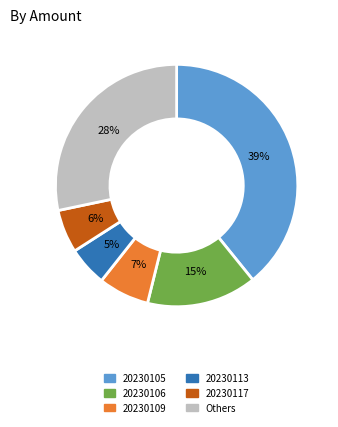

Is it true that 20230113 is 17% of the pie?

False